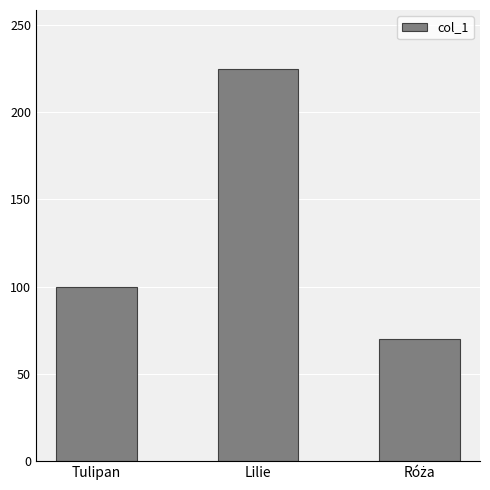

What is the change in value from Tulipan to Lilie?

+125